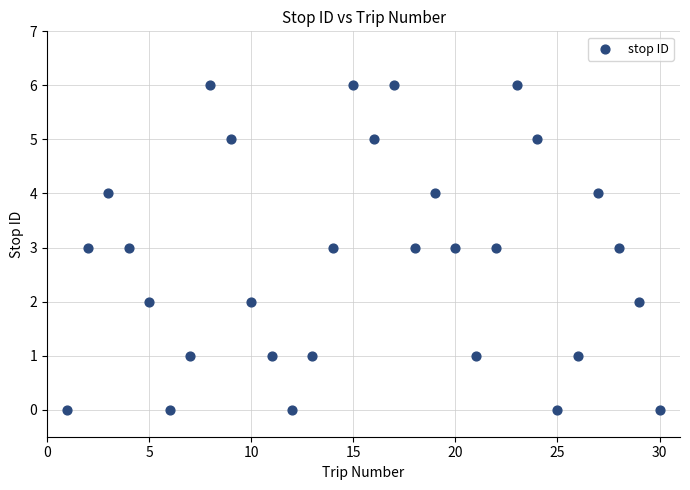

What is the range of Y values (max minus min)?

6